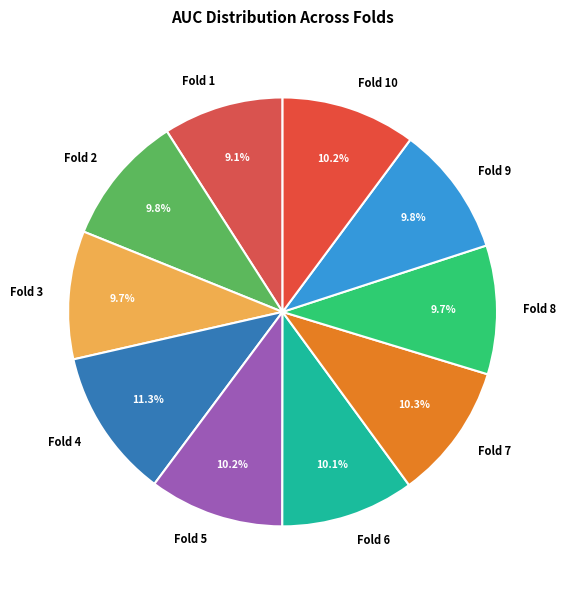

Which slice is the largest?

Fold 4